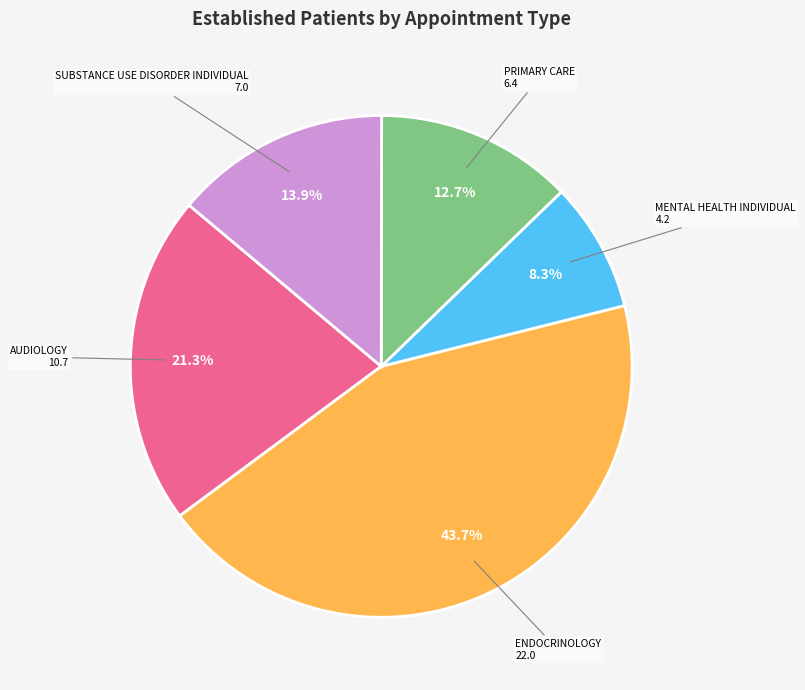

How many segments does this pie chart have?

5